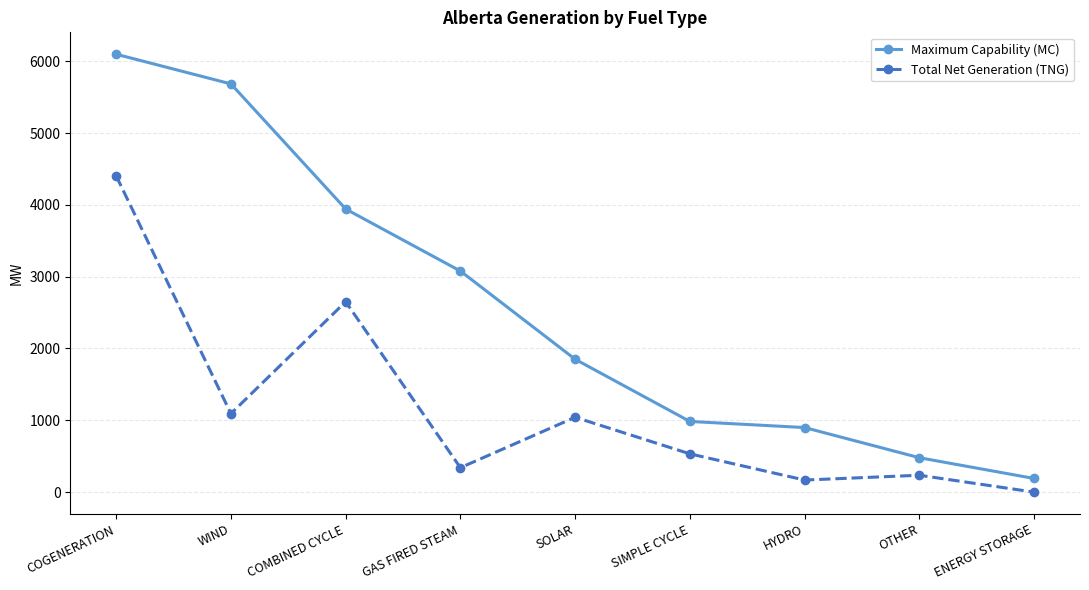

What is the total value across all series at SIMPLE CYCLE?

1517